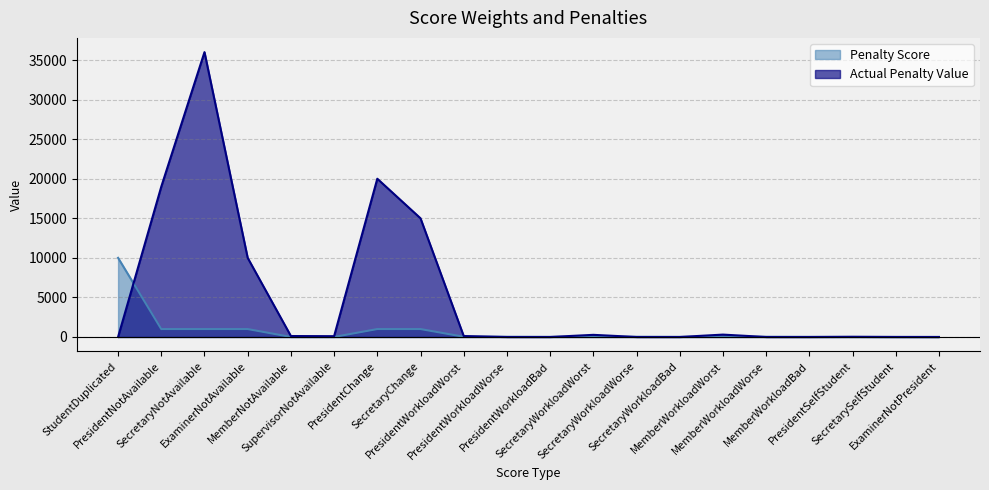

How many lines are shown in the chart?

2